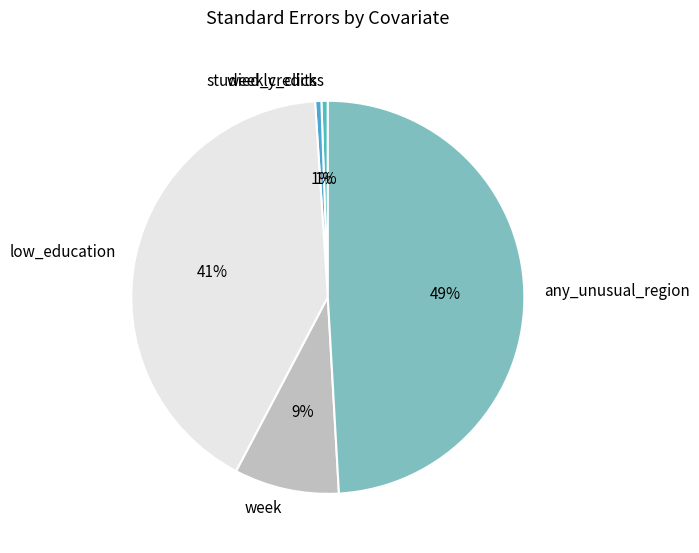

True or false: weekly_clicks accounts for 1% of the total.

True